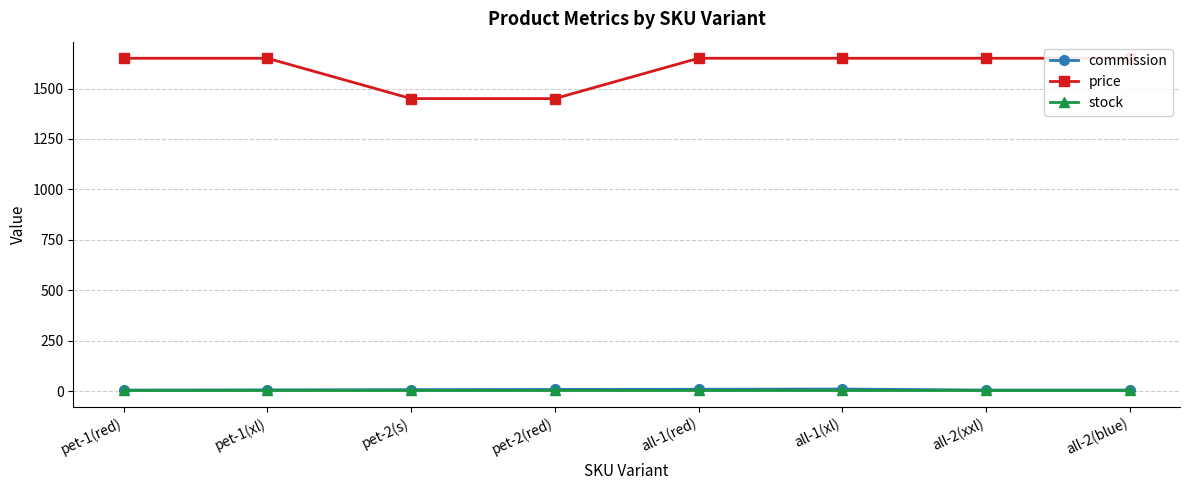

True or false: stock and price cross at least once.

False